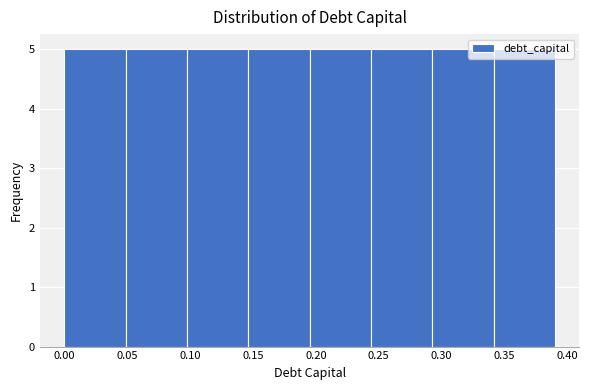

What is the height of the bar covering 0.245 to 0.295 on the x-axis? Neither the bar edges nor the heights are printed on the chart, so give them approximately, as read against the axes.

5